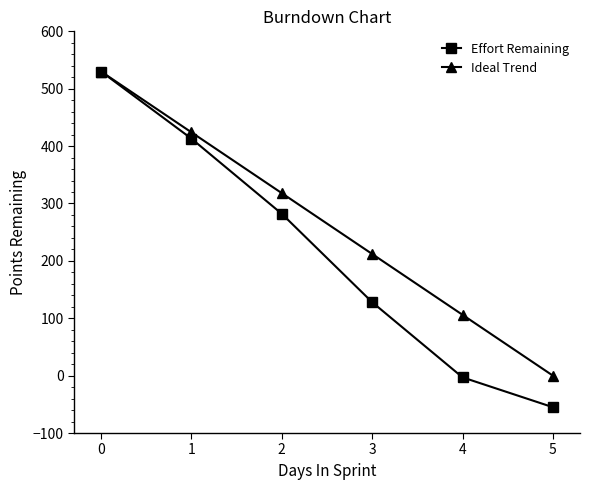

How many series are shown in this chart?

2